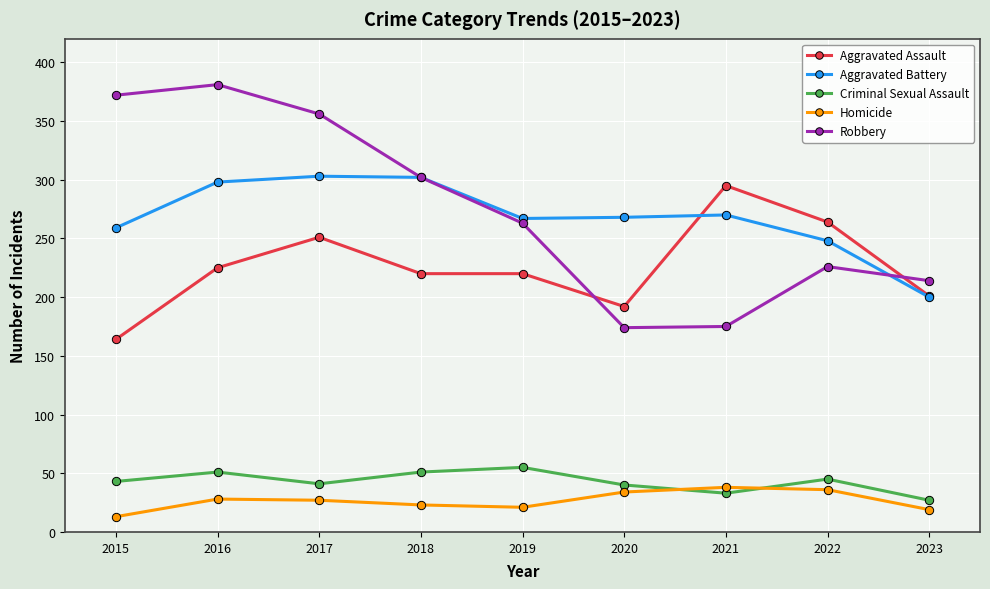

How many interior local valleys does the Homicide series have?

1